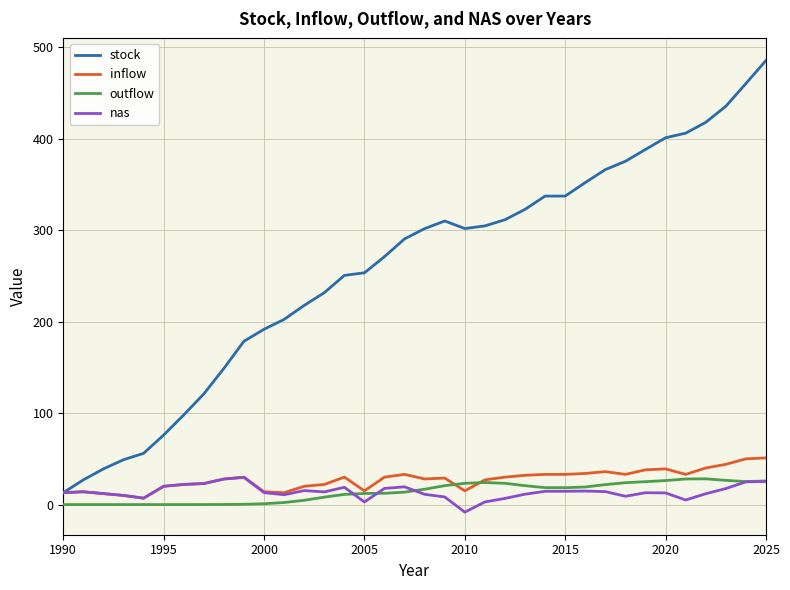

What are all the series names shown in the legend?

stock, inflow, outflow, nas